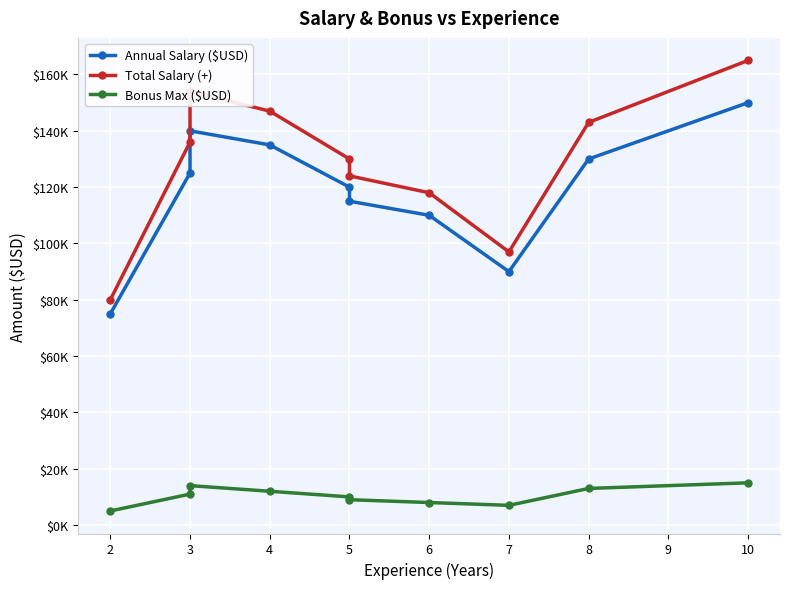

What is the total value across all series at 5?

260000